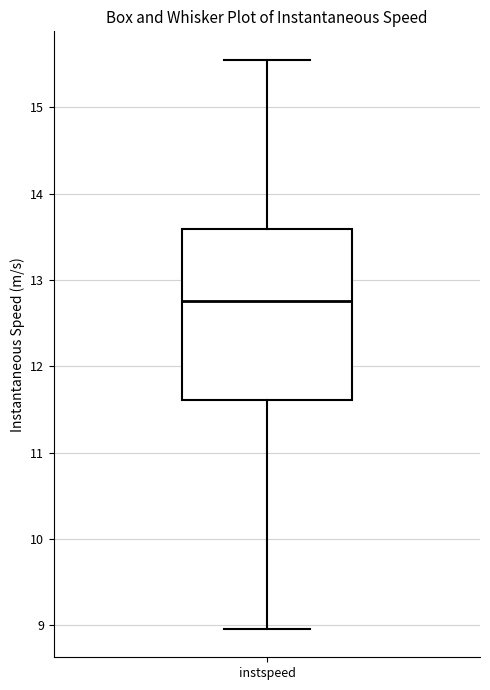

Read this box plot against the y-axis: the position of the median line, the range covered by the box, and the ends of both whiskers. The values are not printed on the chart, so give them approximately, as read against the axis.

median 12.8, box 11.6 to 13.6, whiskers 9.0 to 15.6